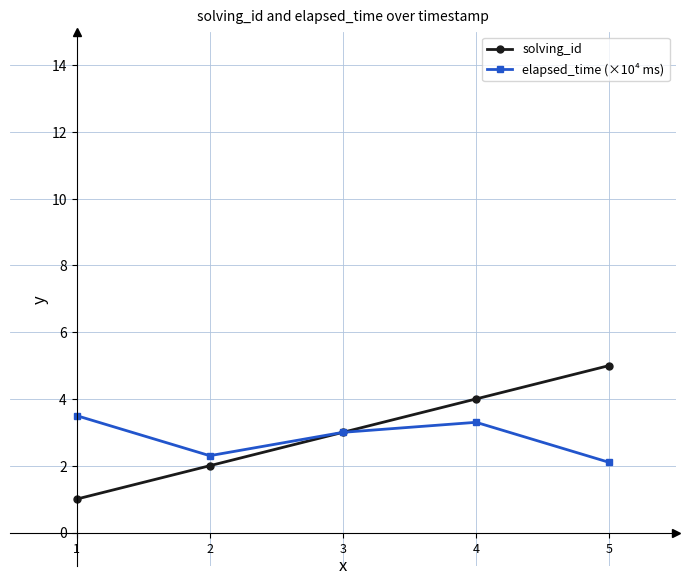

Which series has the largest total across all categories?

solving_id